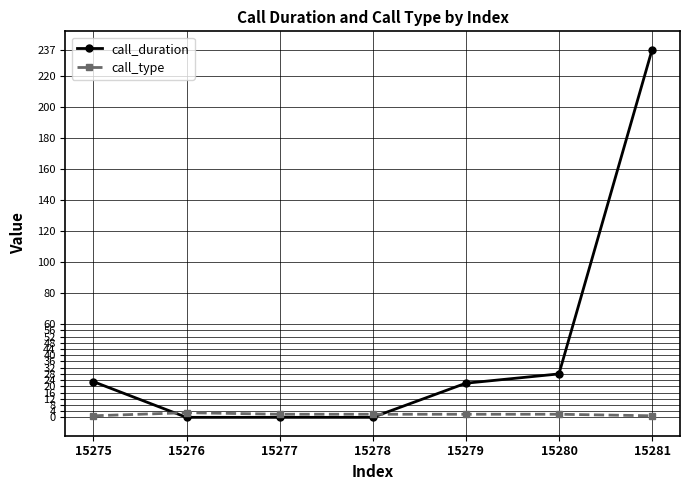

What is the approximate value of call_duration at 15275, to the nearest 5?

25